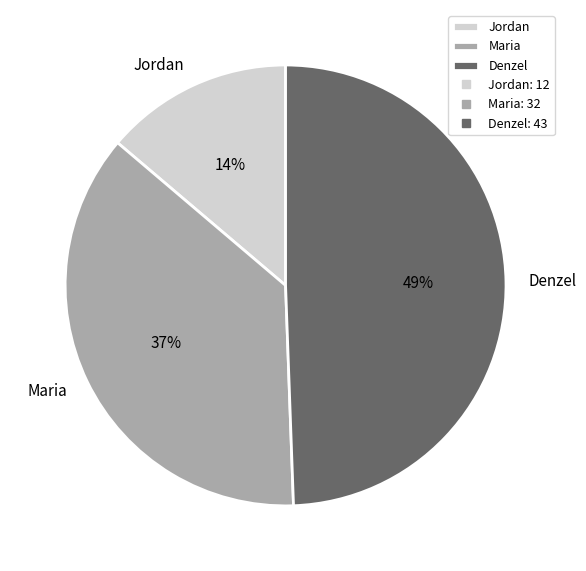

Which category has the smallest portion of the pie?

Jordan